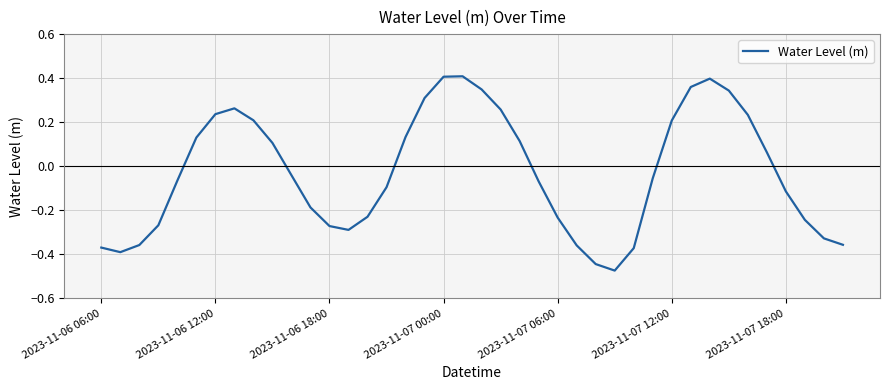

Does the chart have visible grid lines?

Yes